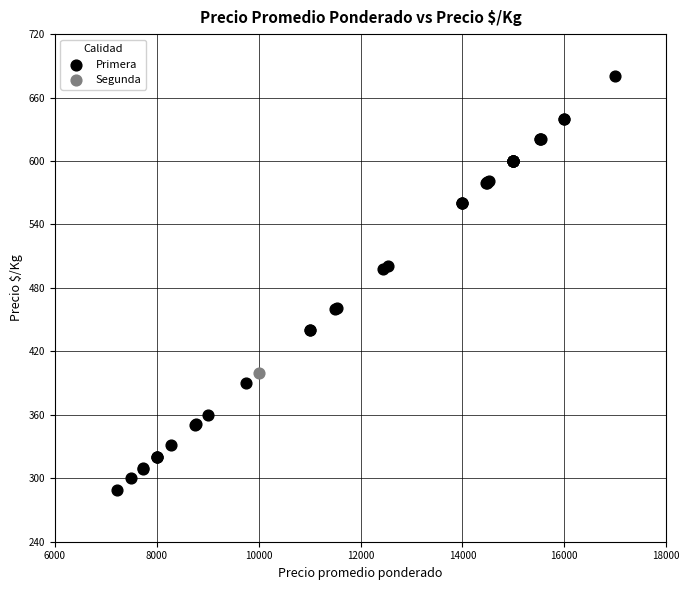

What are all the series names shown in the legend?

Primera, Segunda